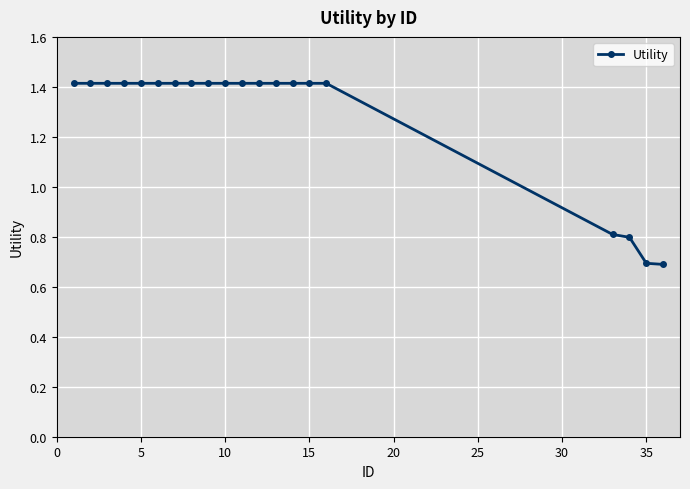

What is the smallest value displayed?

0.7